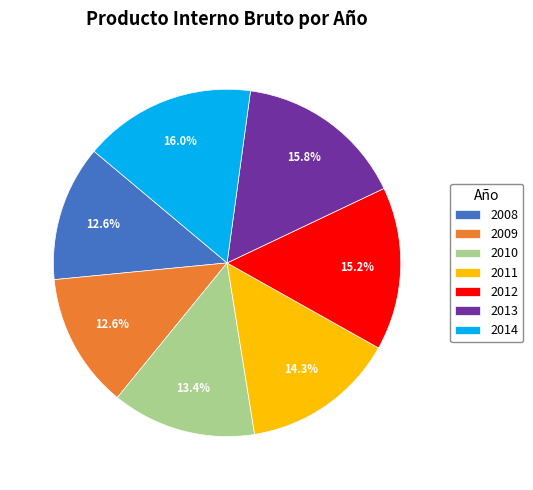

Approximately how many times larger is the value at 2011 compared to 2012?

0.9